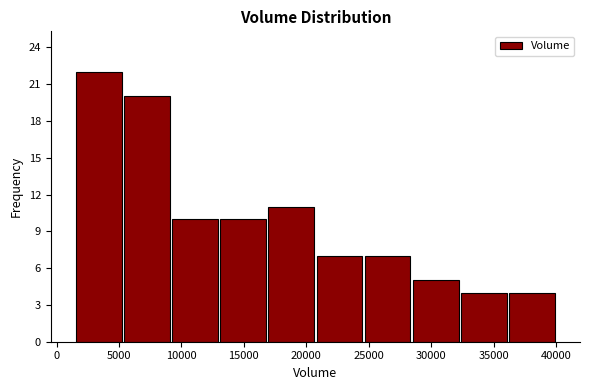

Reading left to right, list every bar in this chart as the range it spans on the x-axis followed by its height. Neither the bar edges nor the heights are printed on the chart, so give them approximately, as read against the axes.

1500 to 5500: 22
5500 to 9000: 20
9000 to 13000: 10
13000 to 17000: 10
17000 to 20500: 11
20500 to 24500: 7
24500 to 28500: 7
28500 to 32500: 5
32500 to 36000: 4
36000 to 40000: 4